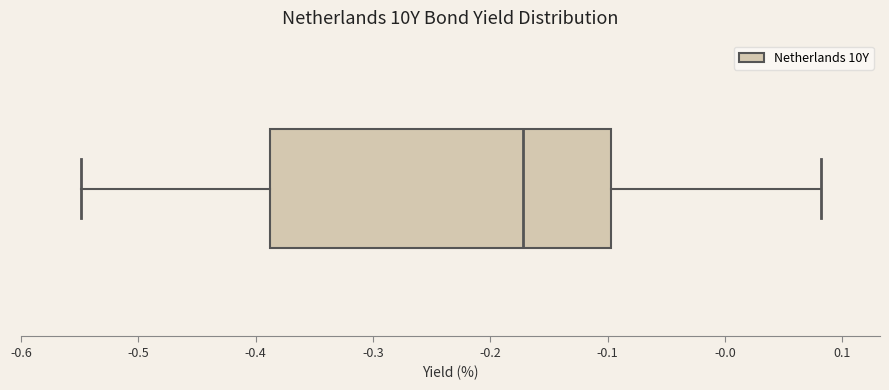

Transcribe this box plot: give where the median line is, the range the box spans, and where the two whiskers end, as read against the x-axis. The values are not printed on the chart, so give them approximately, as read against the axis.

median -0.17, box -0.39 to -0.10, whiskers -0.55 to 0.08